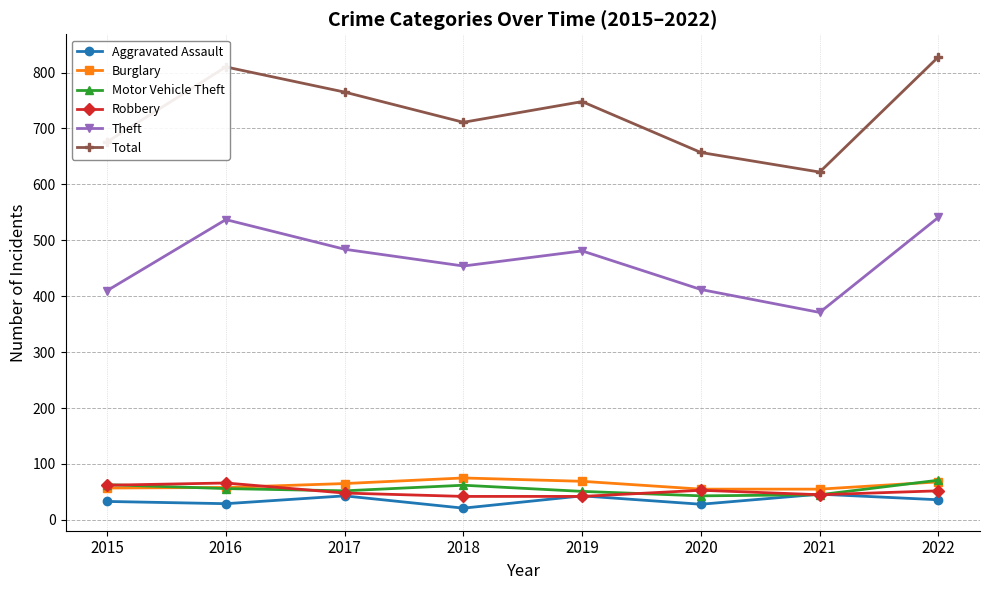

True or false: Motor Vehicle Theft and Total intersect in this chart.

False